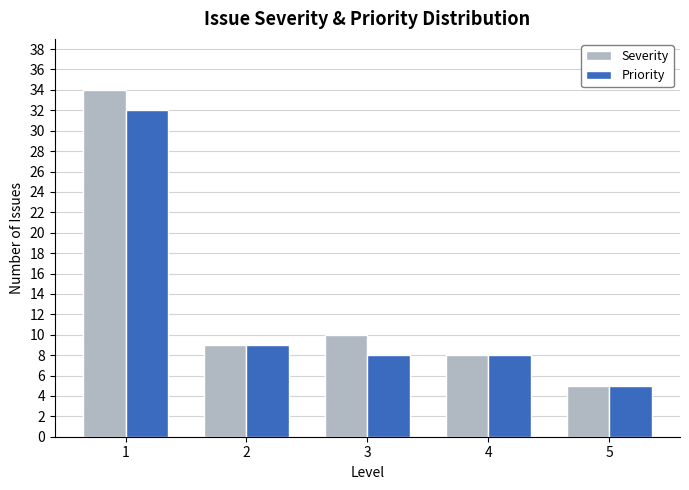

Does the chart contain stacked bars?

No